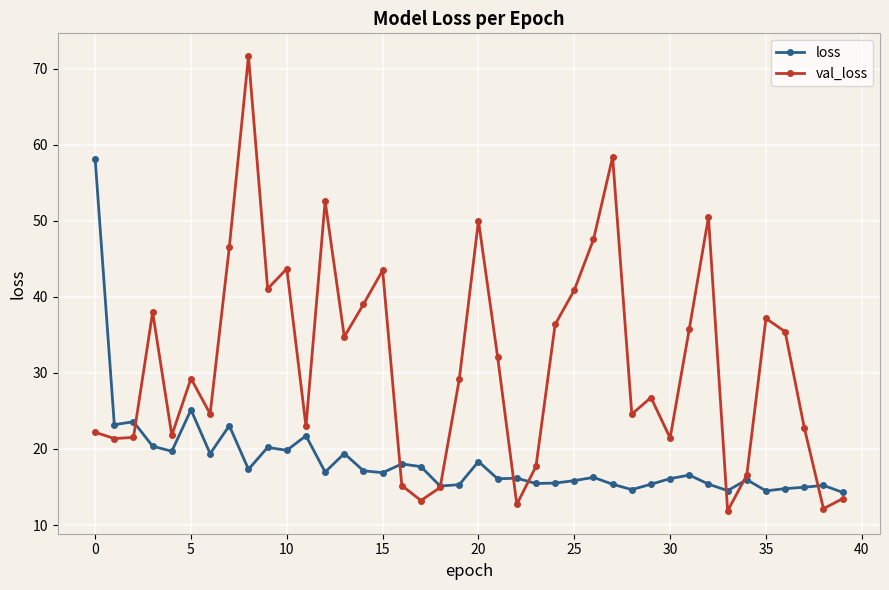

What is the value of the val_loss point at the 20th from the left?

29.2